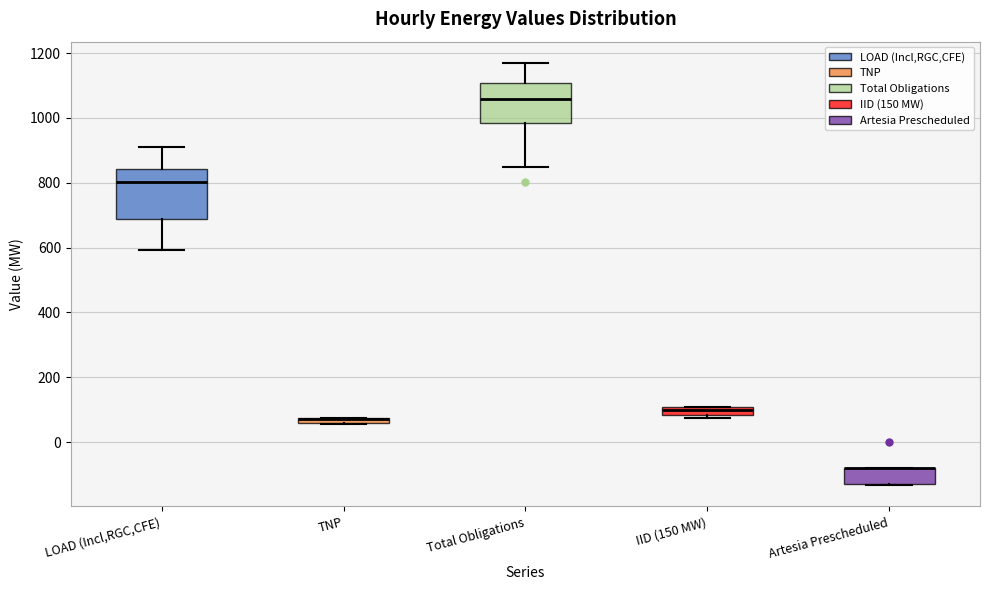

Comparing the boxes themselves (not the whiskers), which one is the tallest?

LOAD (Incl,RGC,CFE)